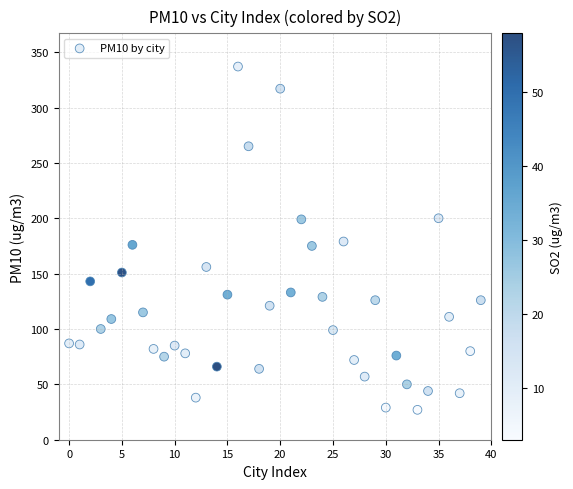

What is the range of Y values (max minus min)?

310